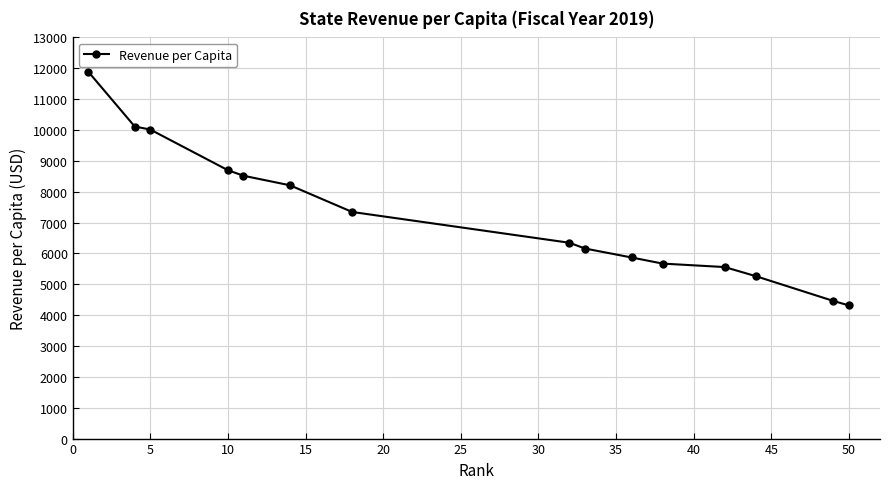

What is the value of the 2nd point from the left?

10112.5